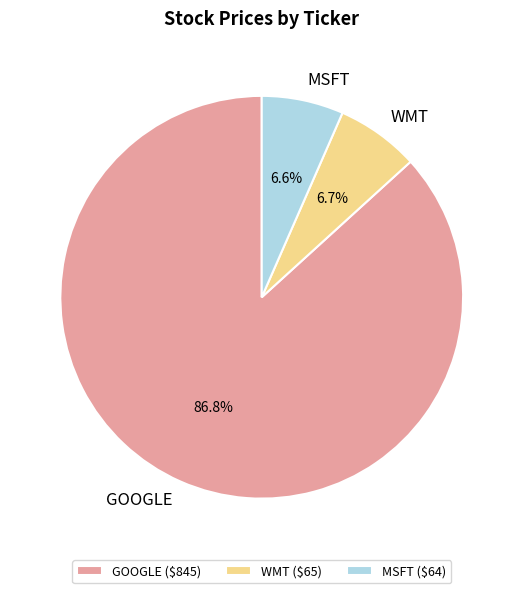

True or false: GOOGLE accounts for 87% of the total.

True